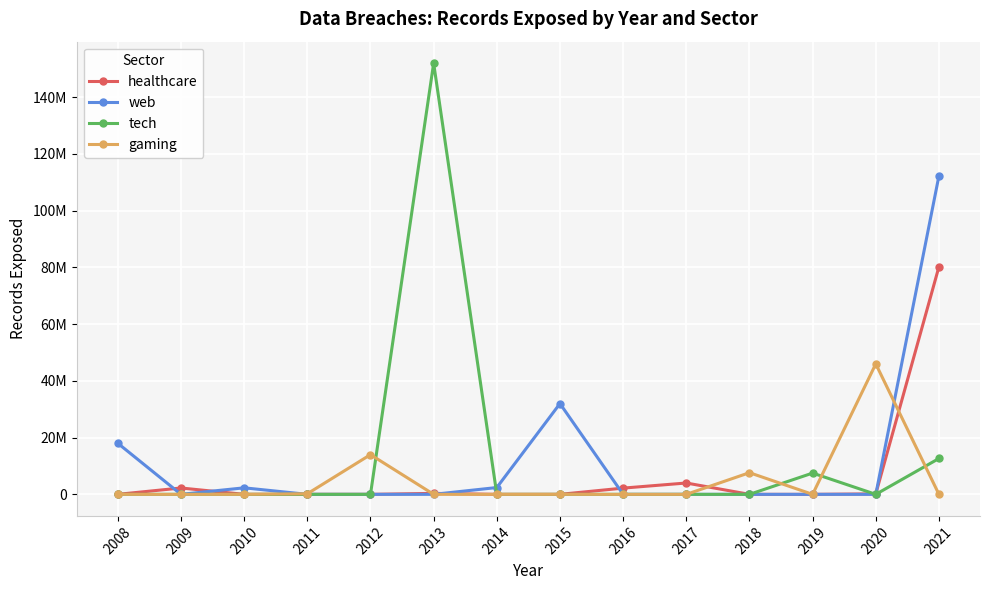

Read the healthcare value at 2013, to the nearest 100.

344600